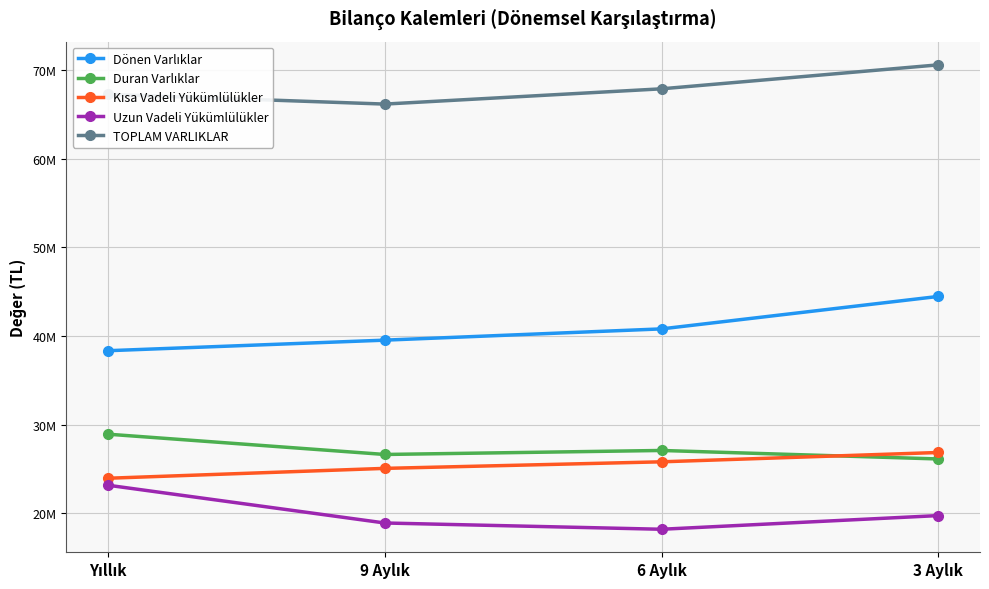

True or false: Dönen Varlıklar and TOPLAM VARLIKLAR intersect in this chart.

False